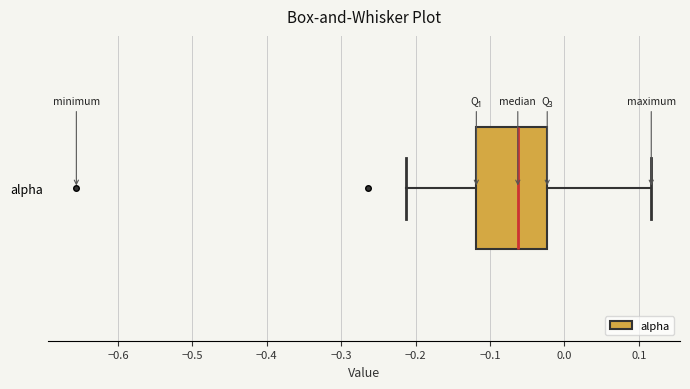

Transcribe this box plot: give where the median line is, the range the box spans, and where the two whiskers end, as read against the x-axis. The values are not printed on the chart, so give them approximately, as read against the axis.

median -0.06, box -0.12 to -0.02, whiskers -0.21 to 0.12